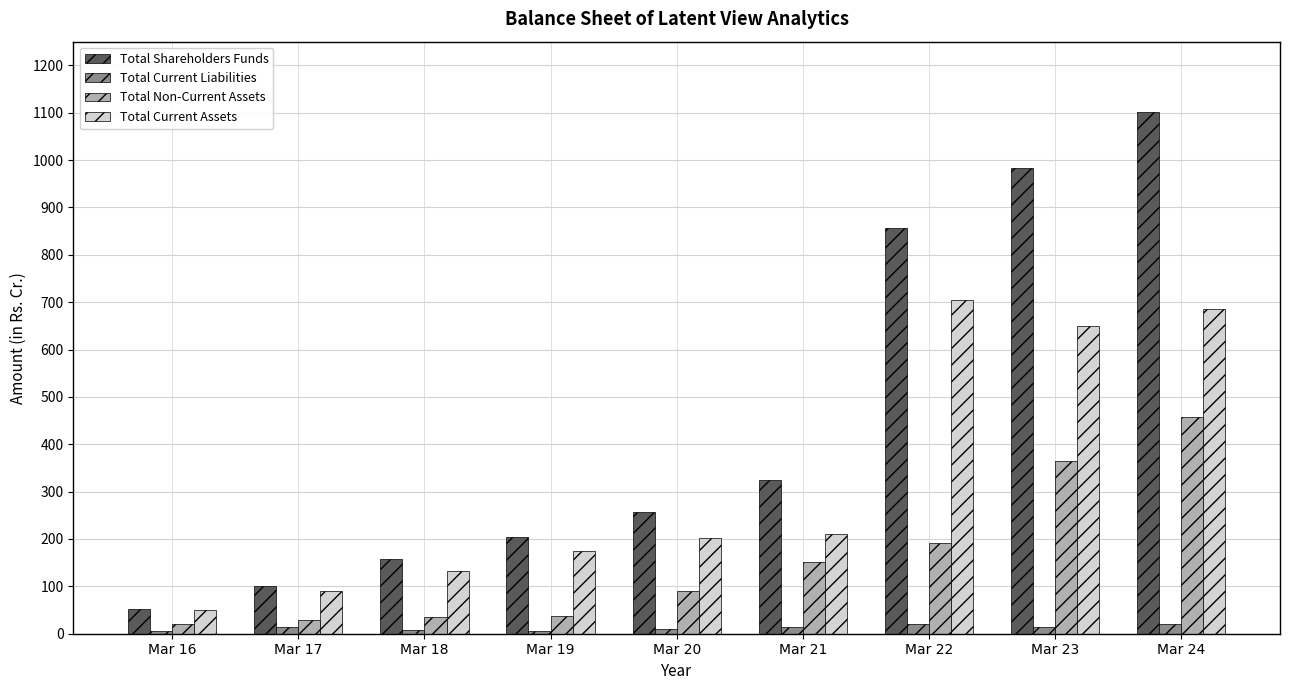

Count the number of categories in the chart.

9